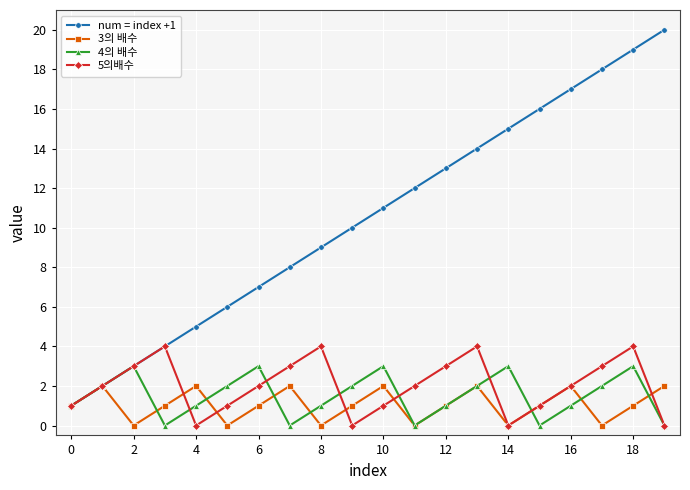

List the series in order of their peak value, highest first.

num = index +1, 5의배수, 4의 배수, 3의 배수